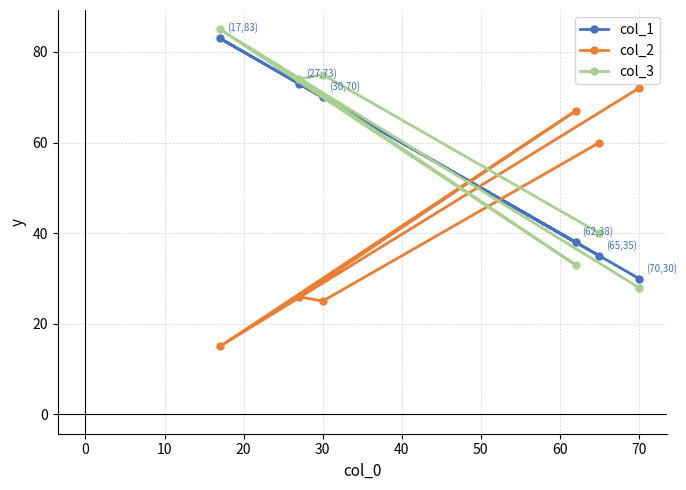

At how many categories does at least one series exceed 71?

4